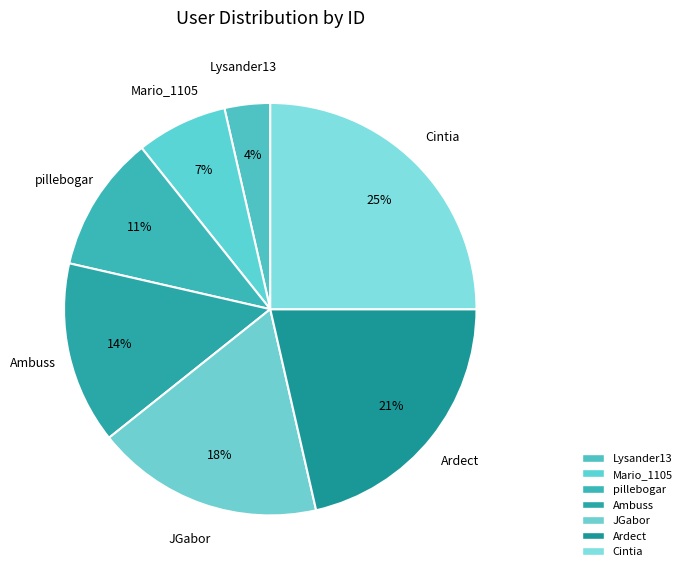

Which category has the smallest portion of the pie?

Lysander13